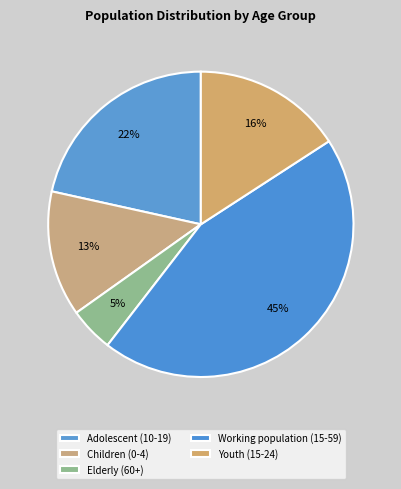

How much of the chart is everything except Children (0-4)?

86.7%